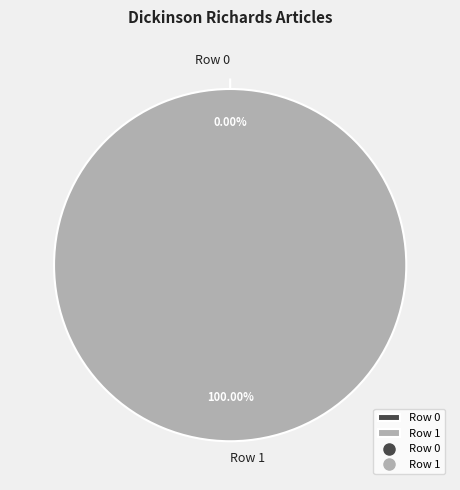

Rank the categories by value from lowest to highest.

Row 0, Row 1